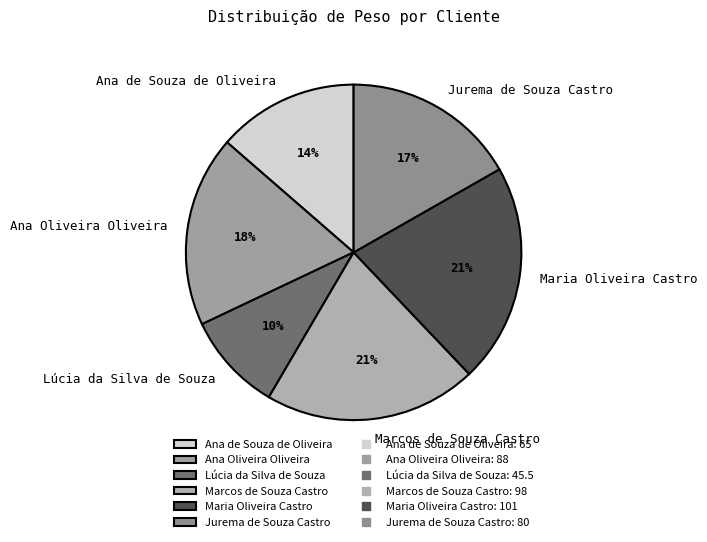

Is it true that Ana de Souza de Oliveira is 19% of the pie?

False